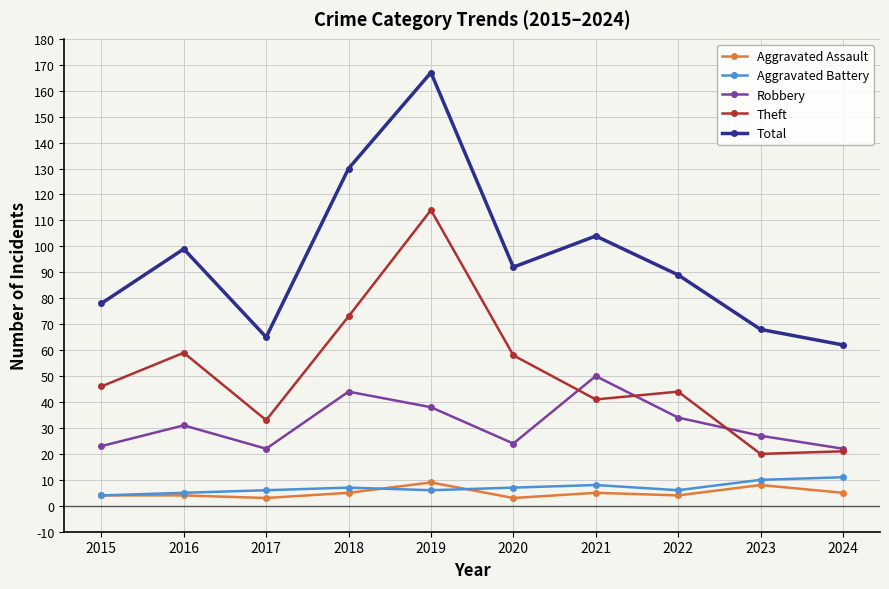

True or false: Theft and Aggravated Battery cross at least once.

False